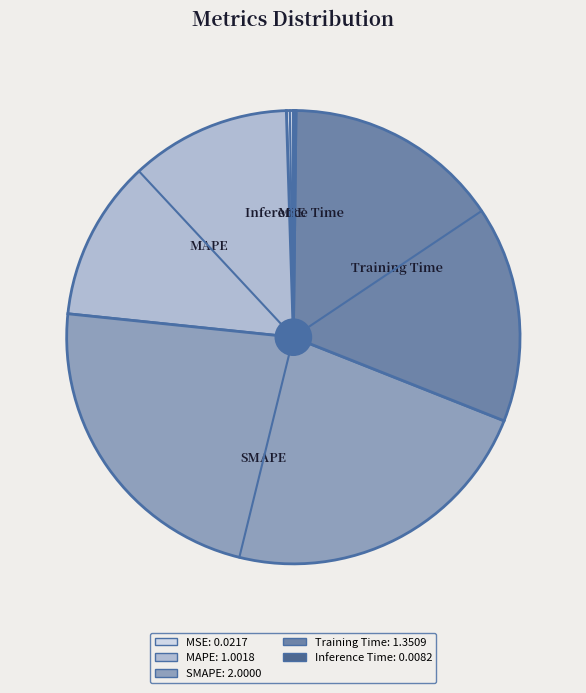

Is MAPE the majority of the pie?

No